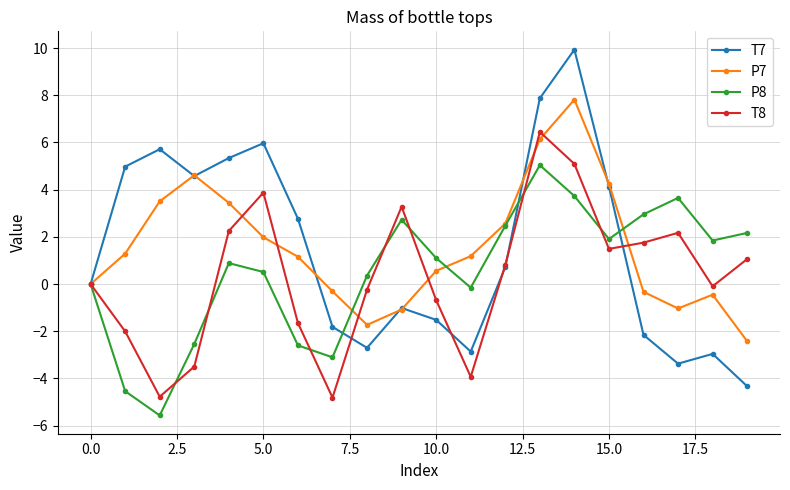

Which series has the widest spread of values?

T7